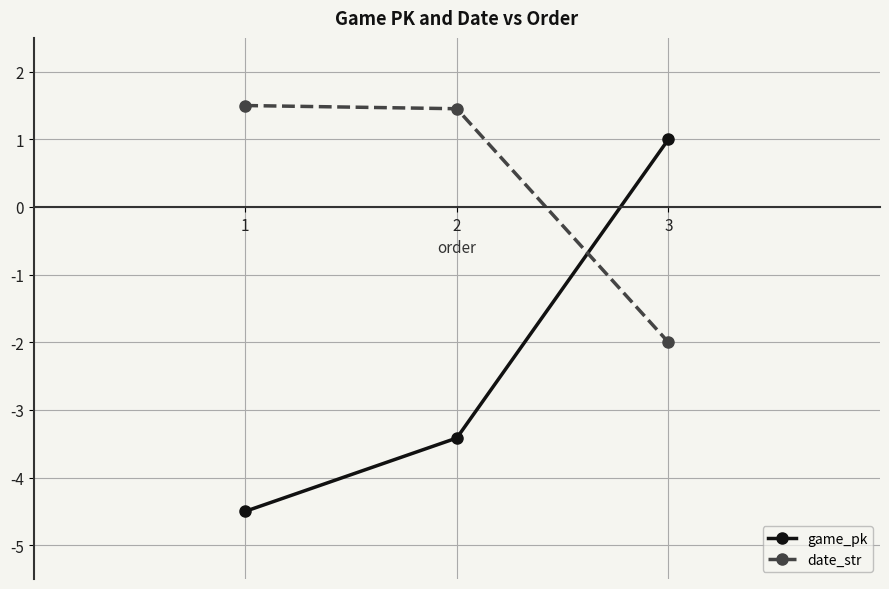

List the series in order of their overall mean, highest first.

date_str, game_pk